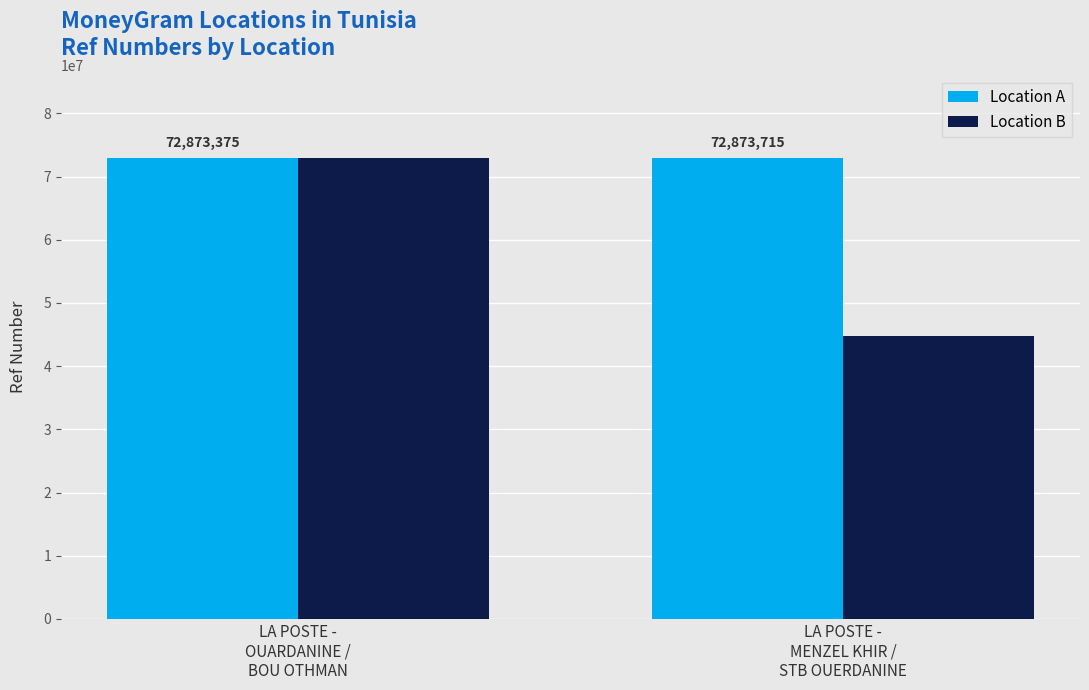

How many series are shown in this chart?

2